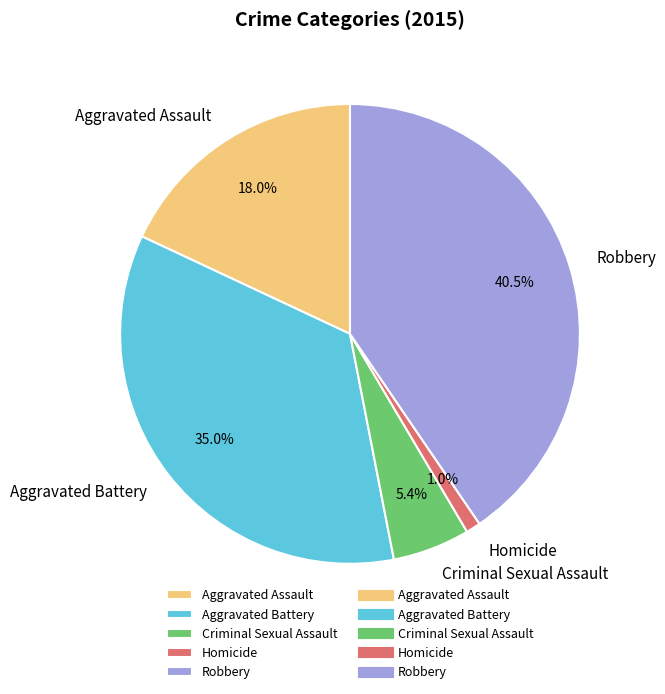

True or false: Aggravated Assault accounts for 18% of the total.

True